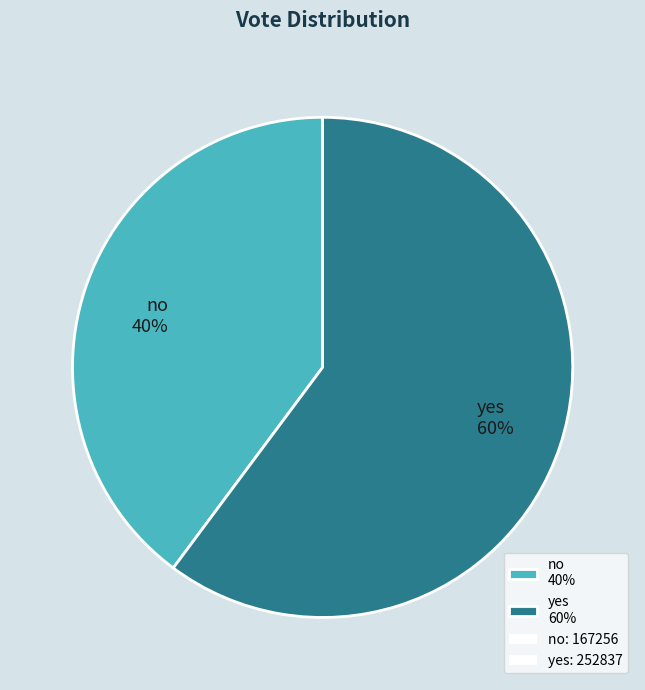

Is the sum of yes and no greater than half?

Yes